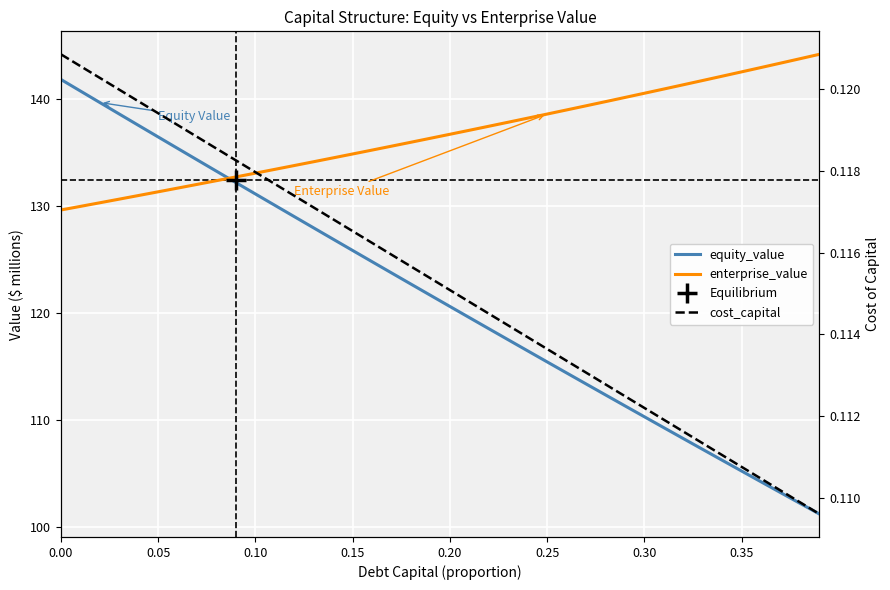

True or false: enterprise_value has a value of 35.2 at 33.

False